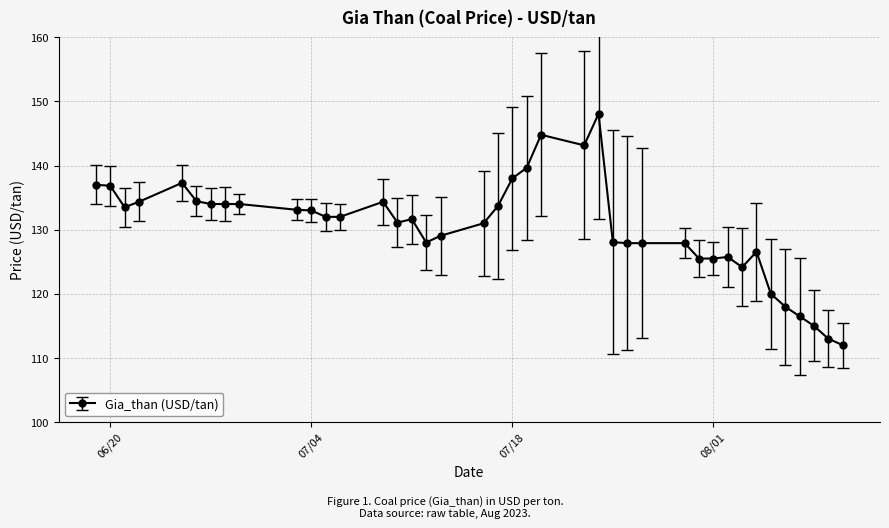

What is the value of the 40th point from the left?

112.0